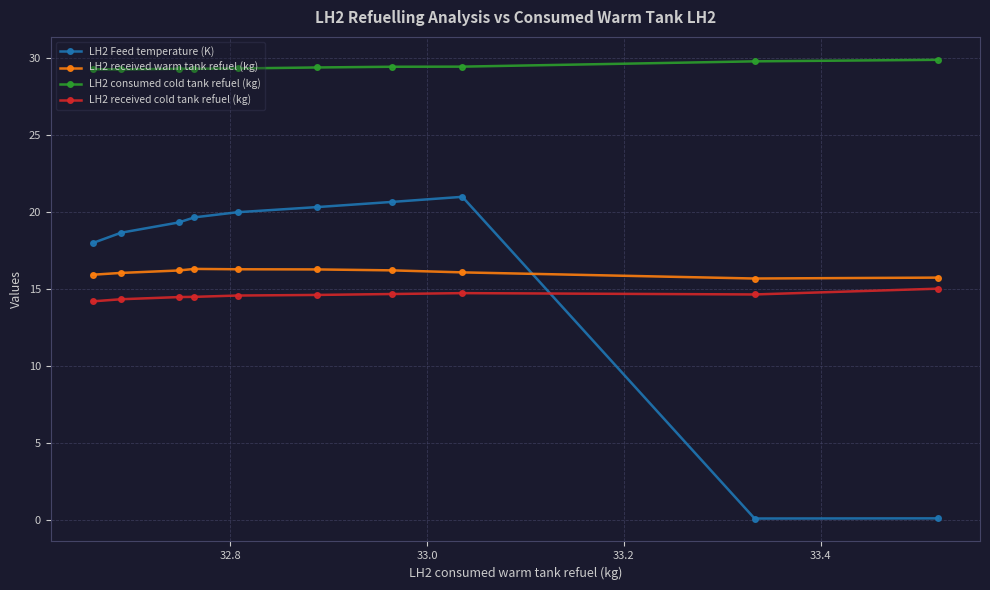

Which series has the largest range (max minus min)?

LH2 Feed temperature (K)